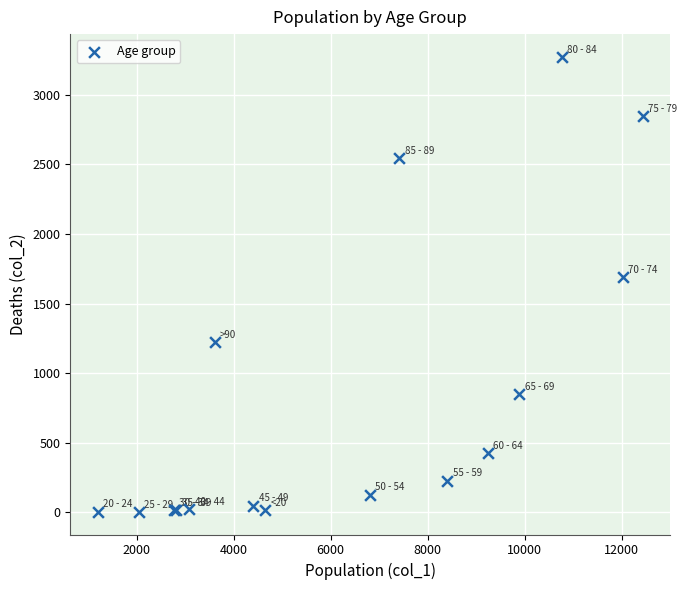

What Y value in the scatter plot is closest to 1638?

1690